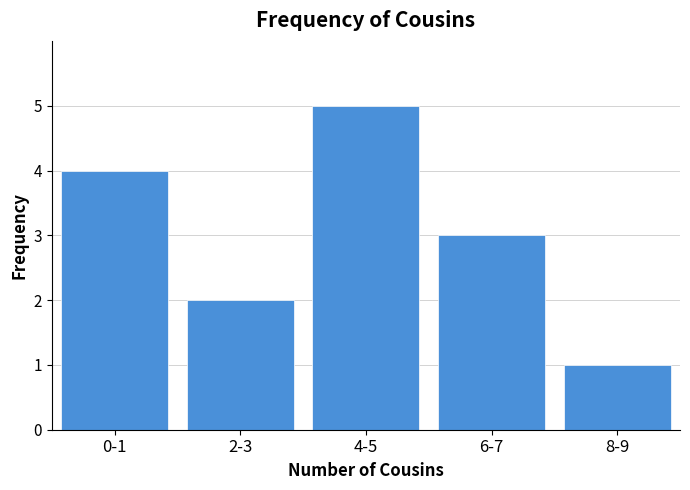

Reading right to left, transcribe all the data shown in this chart.

8-9=1	6-7=3	4-5=5	2-3=2	0-1=4